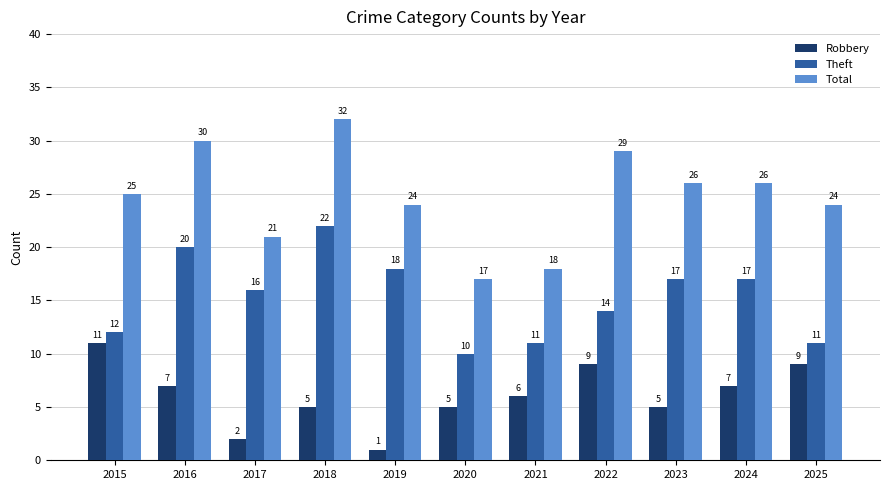

What is the sum of the Robbery values at 2016 and 2017?

9